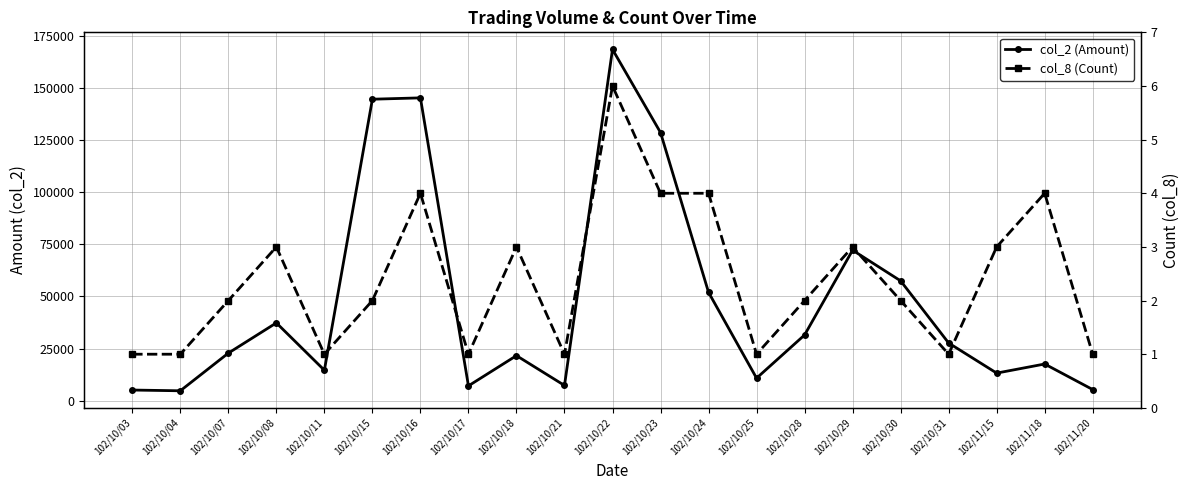

Reading left to right, list all the values displayed in this chart.

col_2 (Amount): 102/10/03=5100	102/10/04=4740	102/10/07=22800	102/10/08=37300	102/10/11=14600	102/10/15=144540	102/10/16=145180	102/10/17=7100	102/10/18=21600	102/10/21=7300	102/10/22=168420	102/10/23=128560	102/10/24=51950	102/10/25=10800	102/10/28=31500	102/10/29=72150	102/10/30=57450	102/10/31=27650	102/11/15=13220	102/11/18=17580	102/11/20=5330
col_8 (Count): 102/10/03=1	102/10/04=1	102/10/07=2	102/10/08=3	102/10/11=1	102/10/15=2	102/10/16=4	102/10/17=1	102/10/18=3	102/10/21=1	102/10/22=6	102/10/23=4	102/10/24=4	102/10/25=1	102/10/28=2	102/10/29=3	102/10/30=2	102/10/31=1	102/11/15=3	102/11/18=4	102/11/20=1